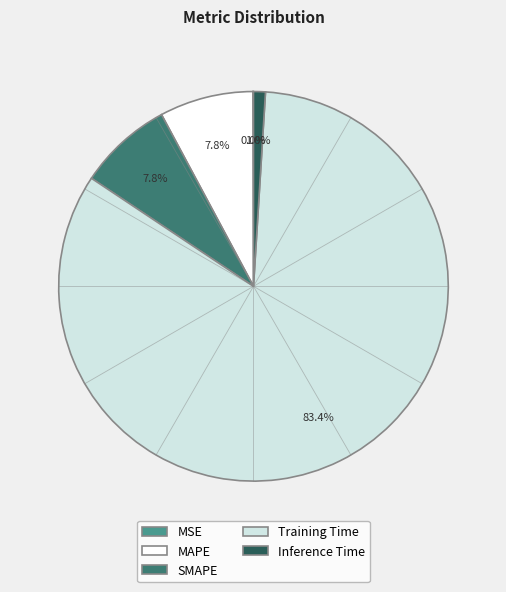

Which slice is the largest?

Training Time